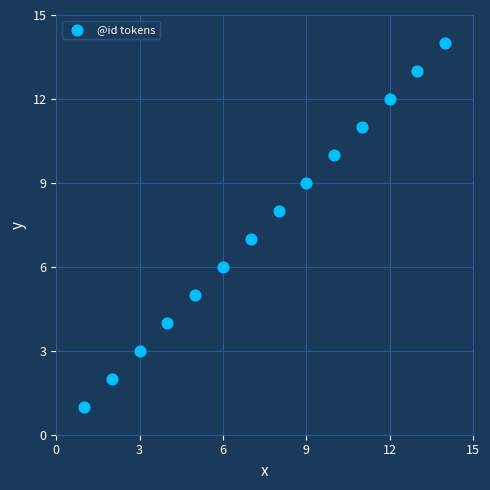

What is the range of Y values (max minus min)?

13